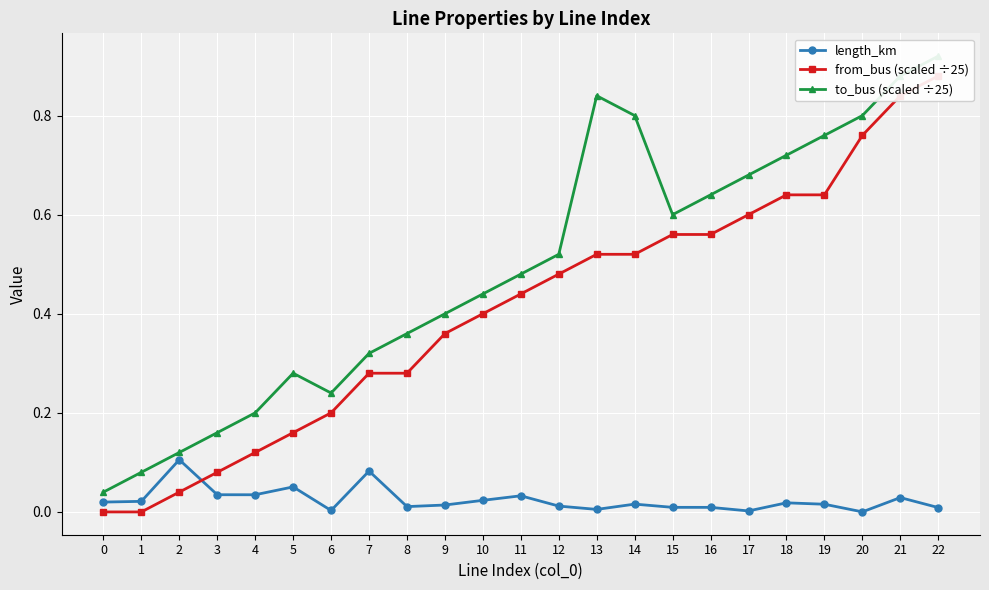

In to_bus (scaled ÷25), how many points are higher than both neighbors (excluding endpoints)?

2